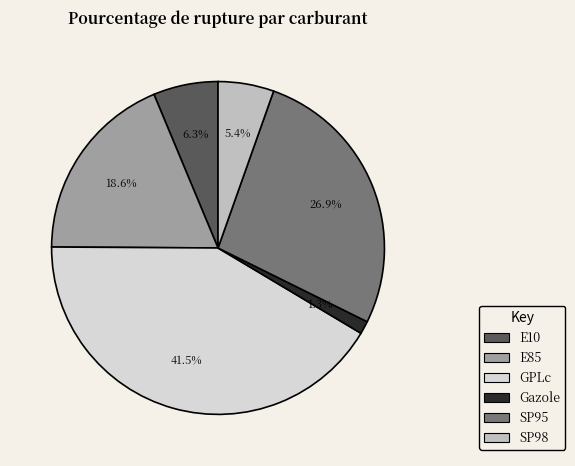

The SP95 slice represents 17% of the pie. True or false?

False